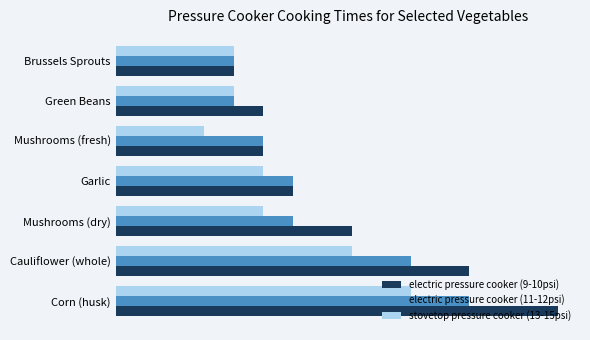

Reading left to right, transcribe all the data shown in this chart.

electric pressure cooker (9-10psi): 15	12	8	6	5	5	4
electric pressure cooker (11-12psi): 12	10	6	6	5	4	4
stovetop pressure cooker (13-15psi): 10	8	5	5	3	4	4